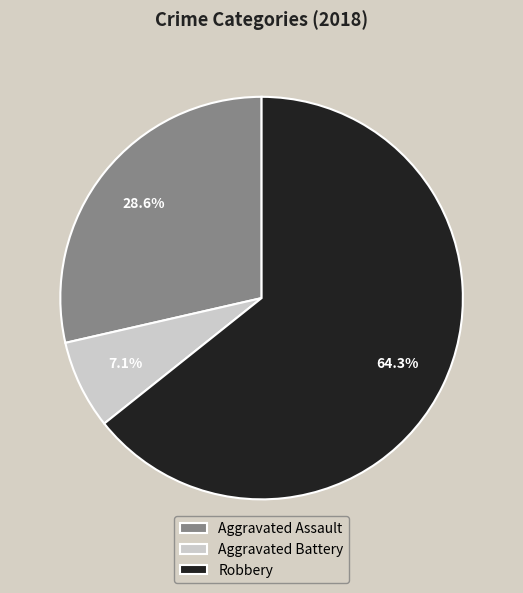

Is it true that Robbery is 69% of the pie?

False